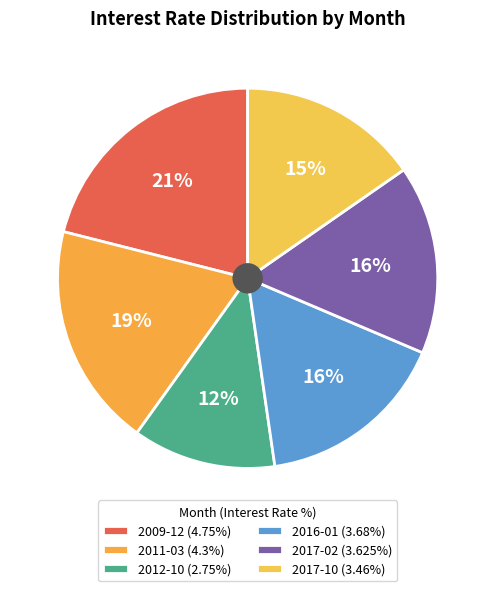

Which slice is the largest?

2009-12